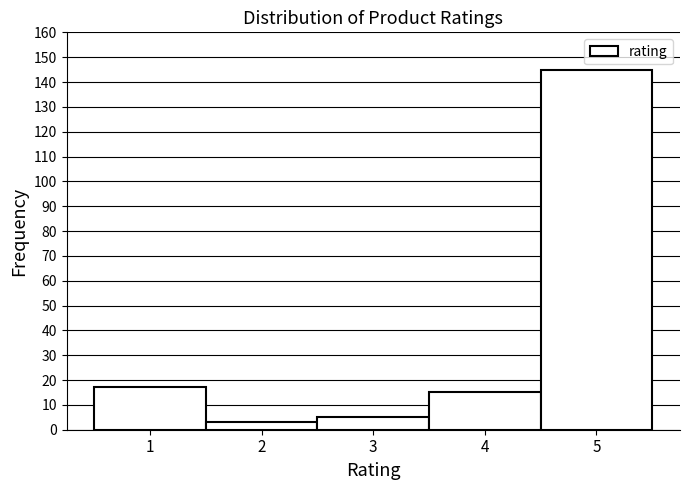

How tall is the bar that spans 2.5 to 3.5 on the x-axis? The values are not printed on the chart, so give them approximately, as read against the axis.

5